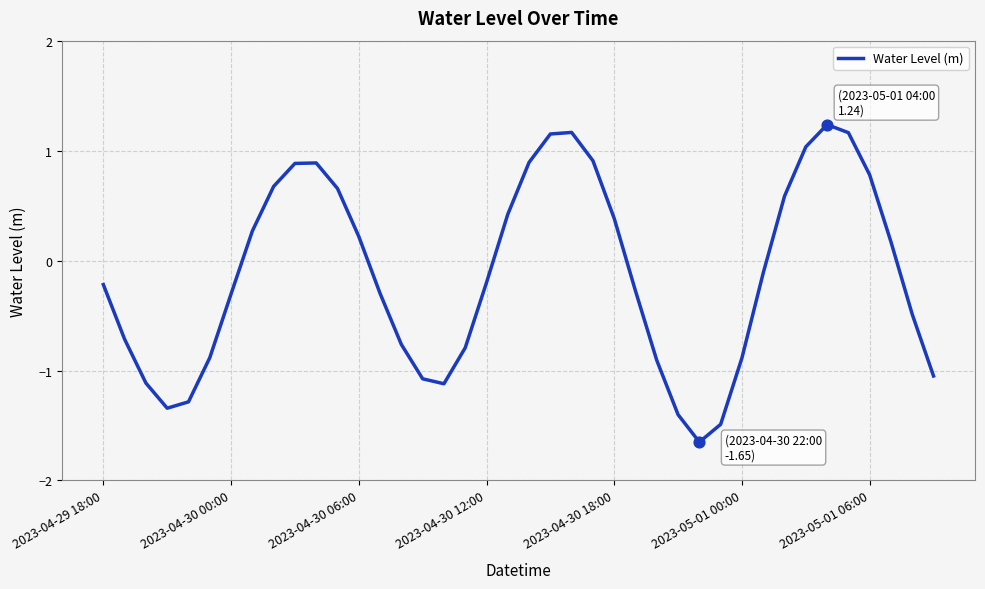

What is the difference between the maximum and minimum values?

2.9